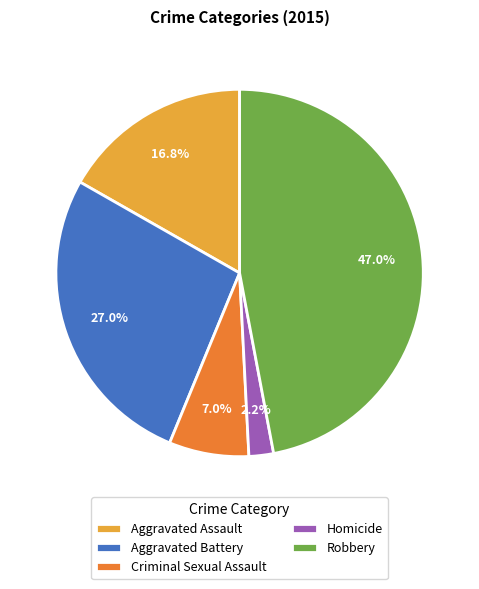

What percentage is the Aggravated Assault slice, to the nearest percent?

17%